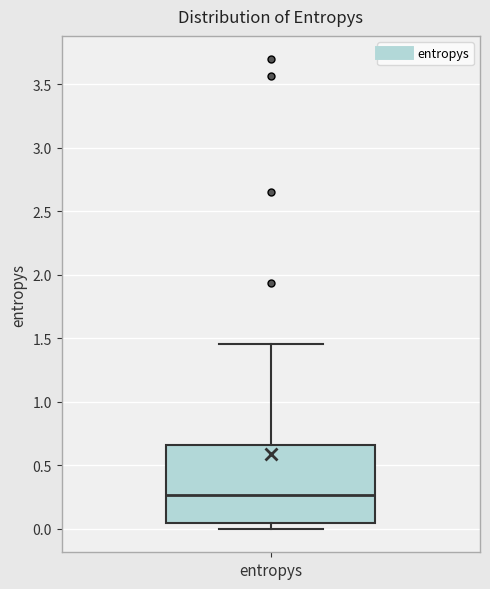

Read this box plot against the y-axis: the position of the median line, the range covered by the box, and the ends of both whiskers. The values are not printed on the chart, so give them approximately, as read against the axis.

median 0.25, box 0.05 to 0.65, whiskers 0.00 to 1.45